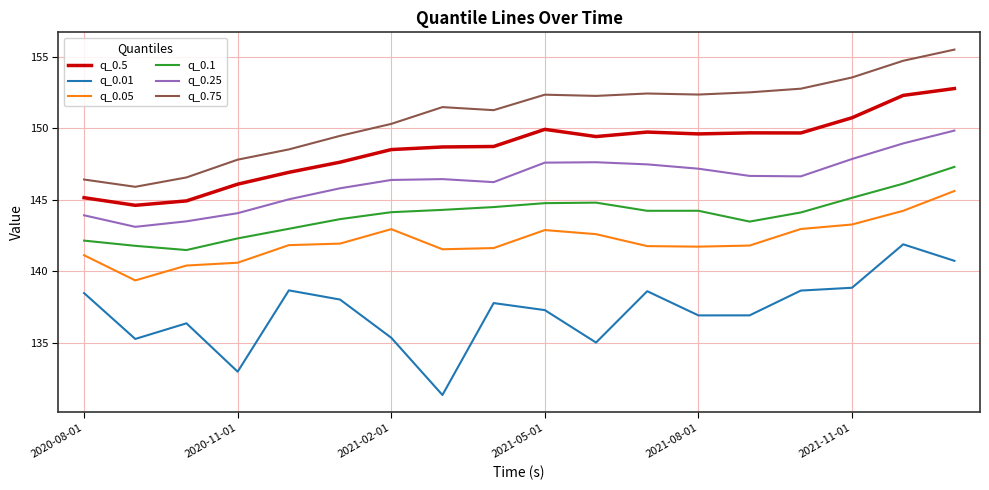

Rank the series by their maximum value, from lowest to highest.

q_0.01, q_0.05, q_0.1, q_0.25, q_0.5, q_0.75